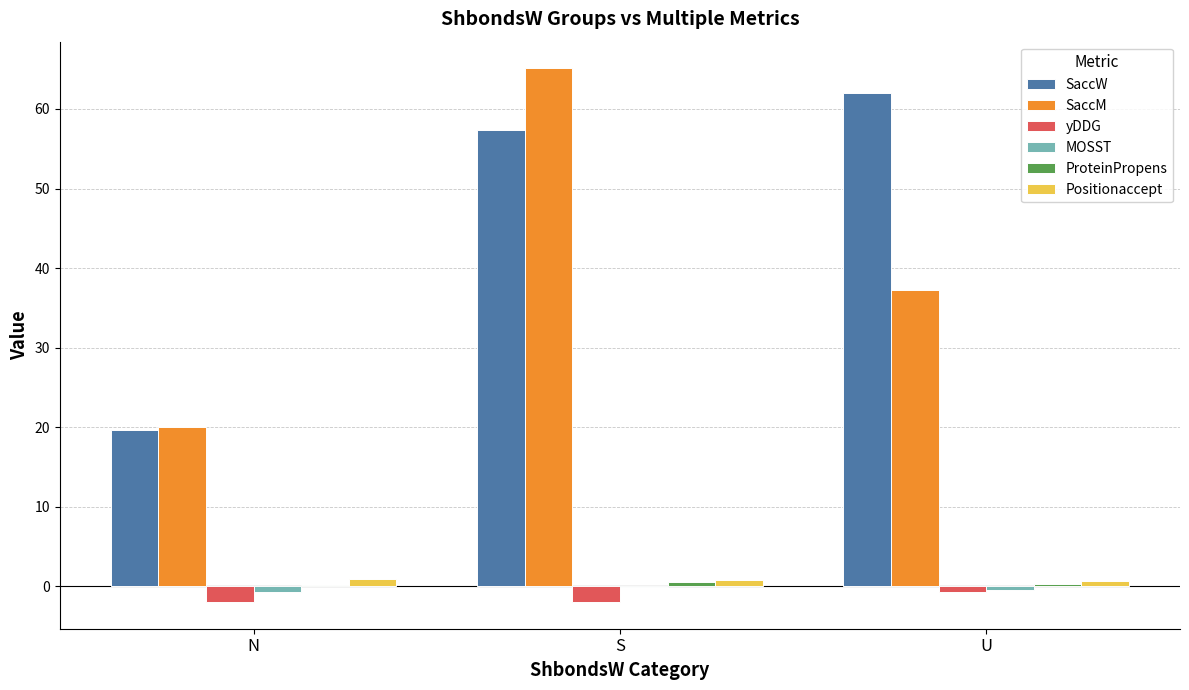

Count the number of categories in the chart.

3